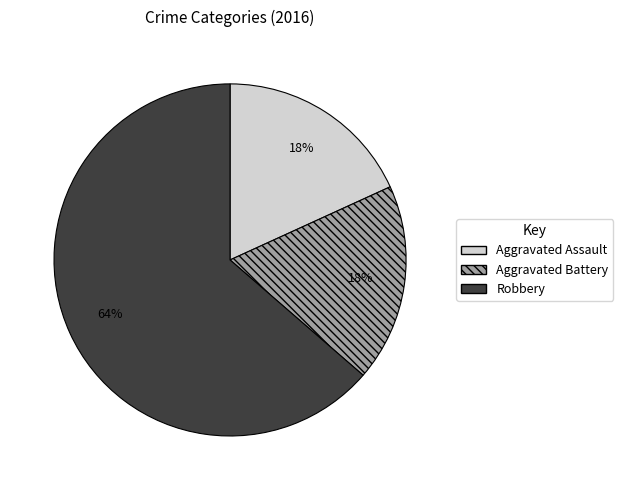

Count the number of slices in the pie.

3